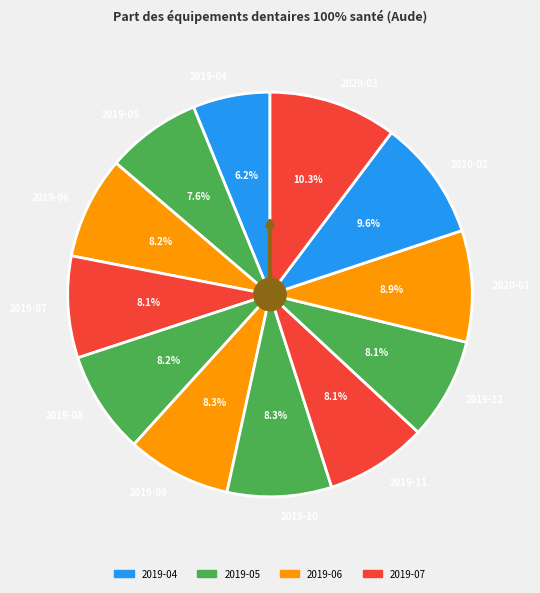

To the nearest percent, what is the average slice percentage?

8%